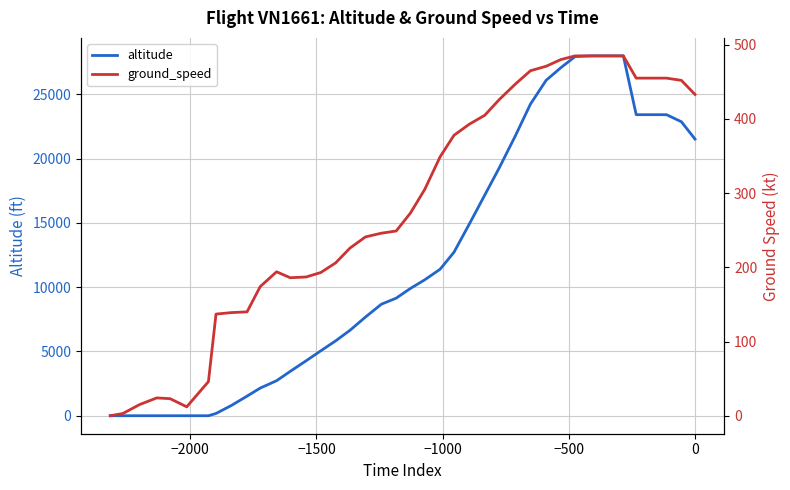

Is it true that ground_speed equals 21 at 37?

False